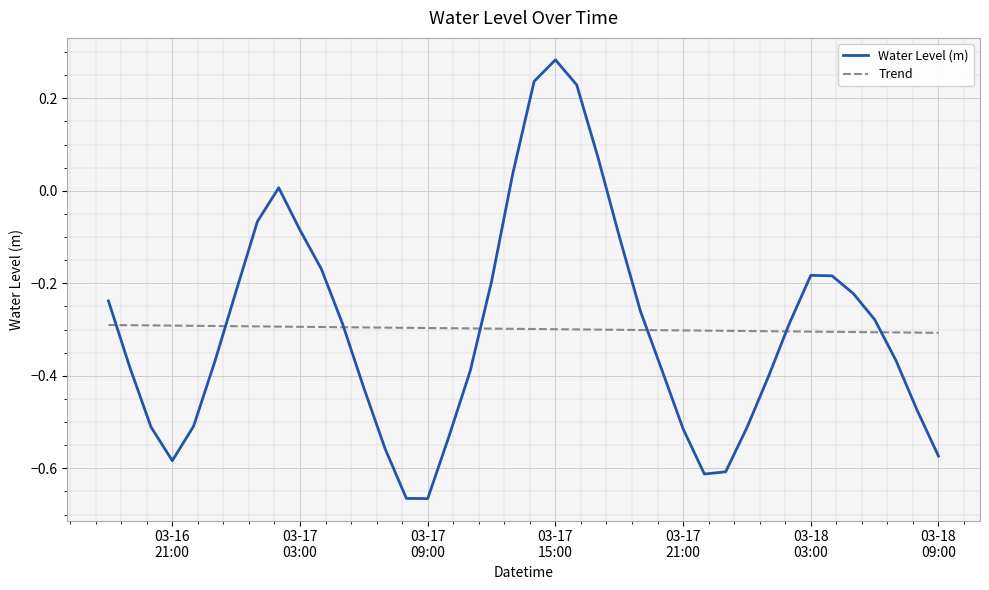

Which series has the largest range (max minus min)?

Water Level (m)